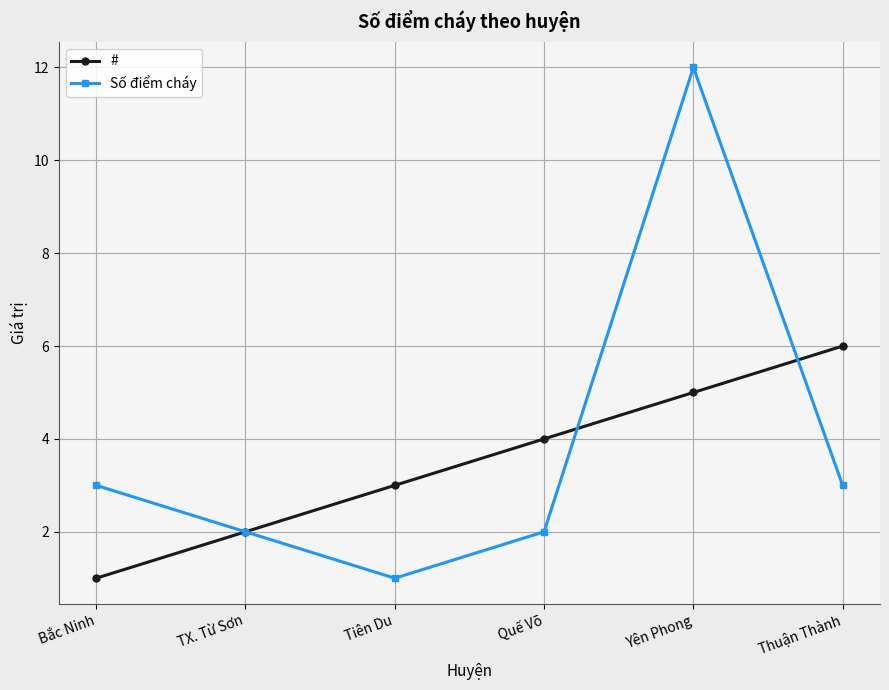

How many lines are shown in the chart?

2